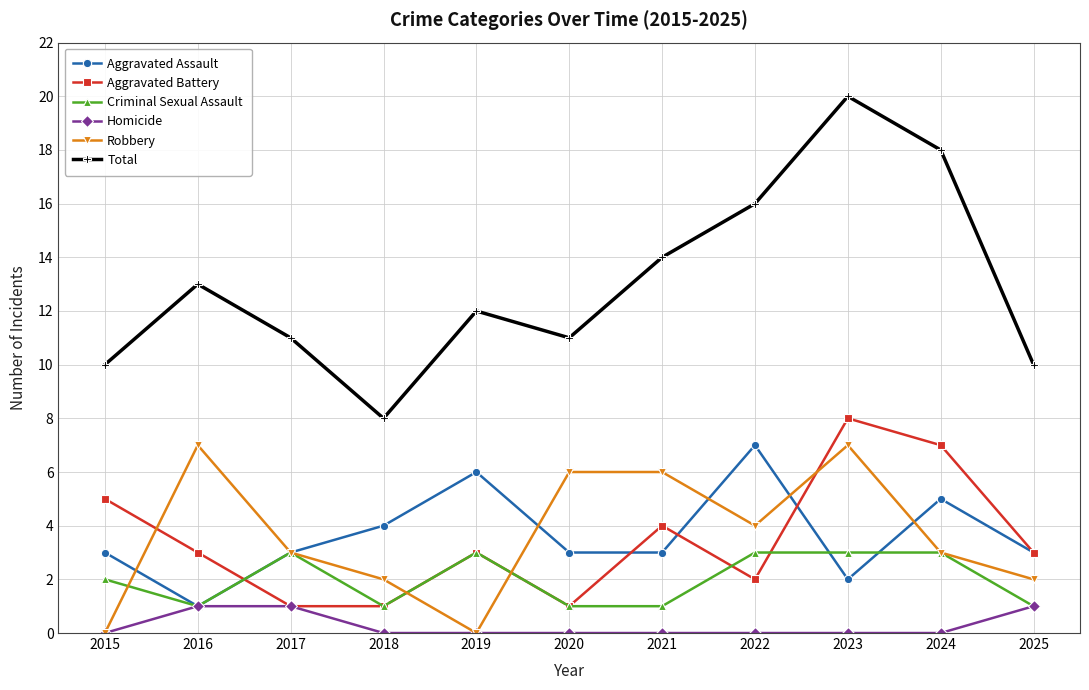

Count the number of data series in this chart.

6